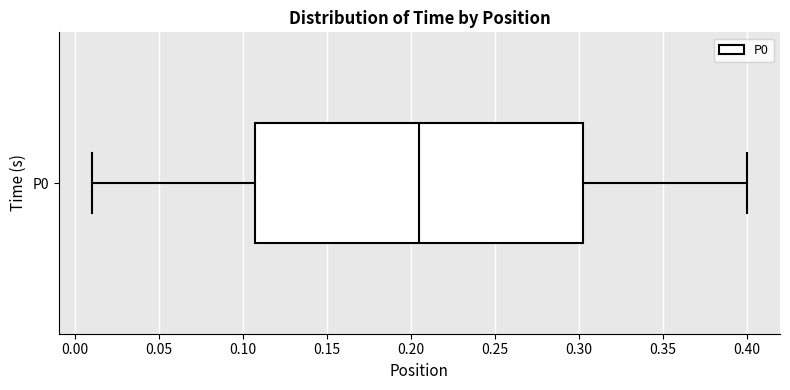

Transcribe this box plot: give where the median line is, the range the box spans, and where the two whiskers end, as read against the x-axis. The values are not printed on the chart, so give them approximately, as read against the axis.

median 0.205, box 0.110 to 0.305, whiskers 0.010 to 0.400